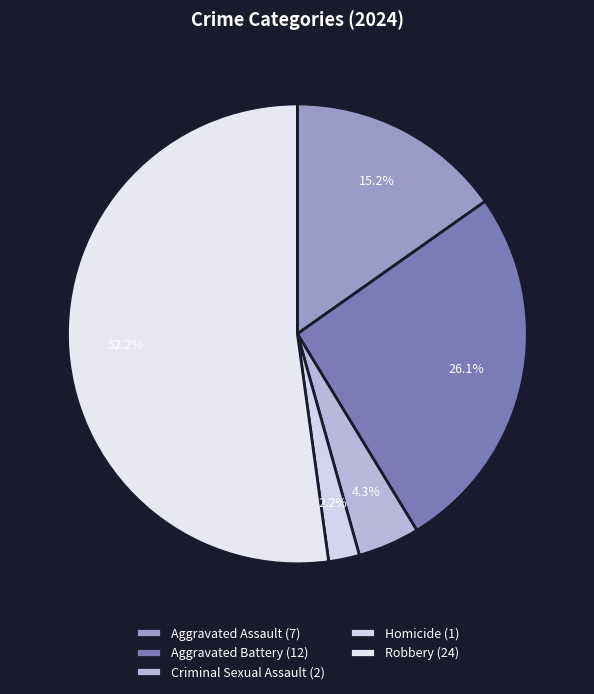

Rank the categories by value from lowest to highest.

Homicide, Criminal Sexual Assault, Aggravated Assault, Aggravated Battery, Robbery